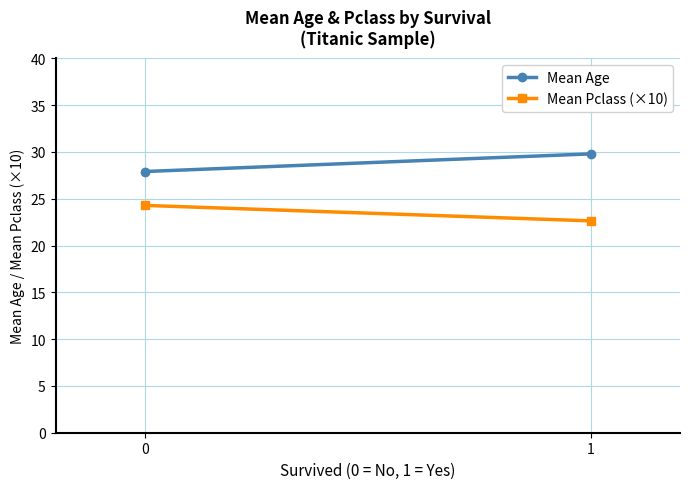

Rank the series by their average value, from lowest to highest.

Mean Pclass (×10), Mean Age